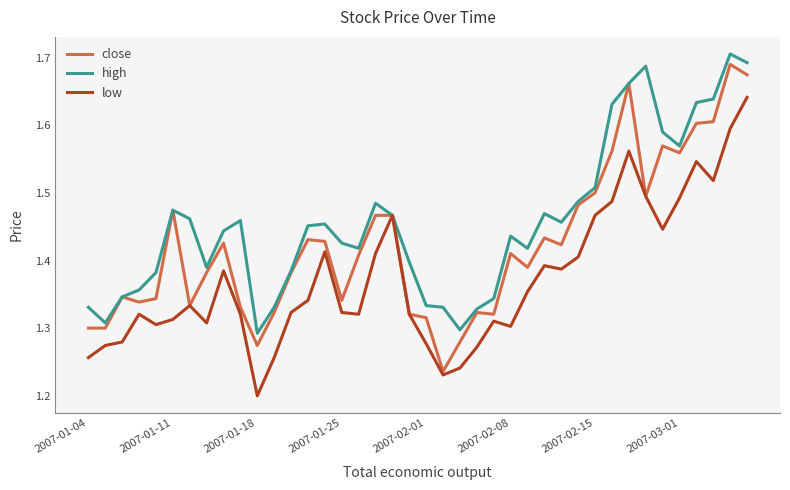

Which series has the largest total across all categories?

high